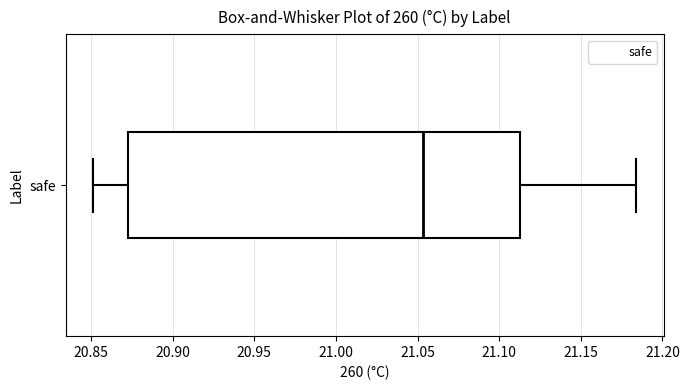

Read this box plot against the x-axis: the position of the median line, the range covered by the box, and the ends of both whiskers. The values are not printed on the chart, so give them approximately, as read against the axis.

median 21.055, box 20.870 to 21.115, whiskers 20.850 to 21.185